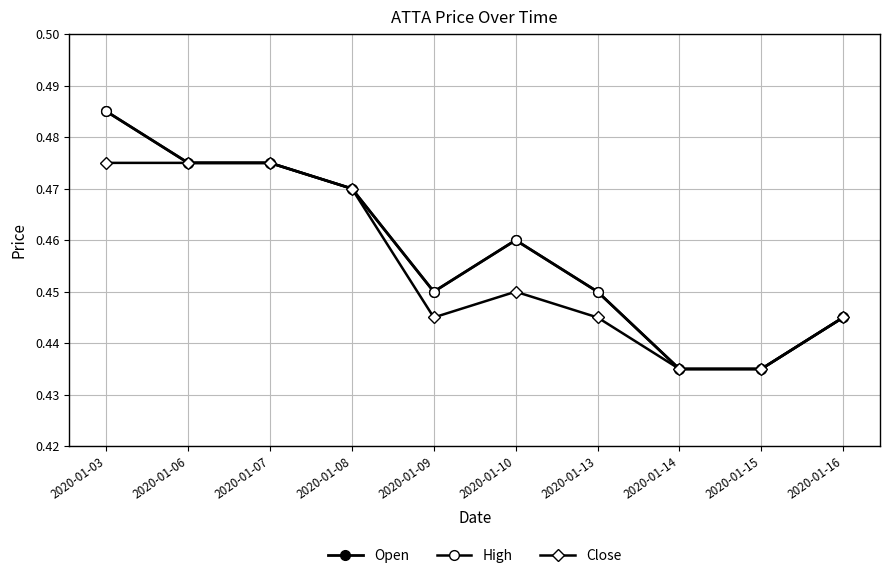

True or false: Close has more than 1 interior local peaks.

False